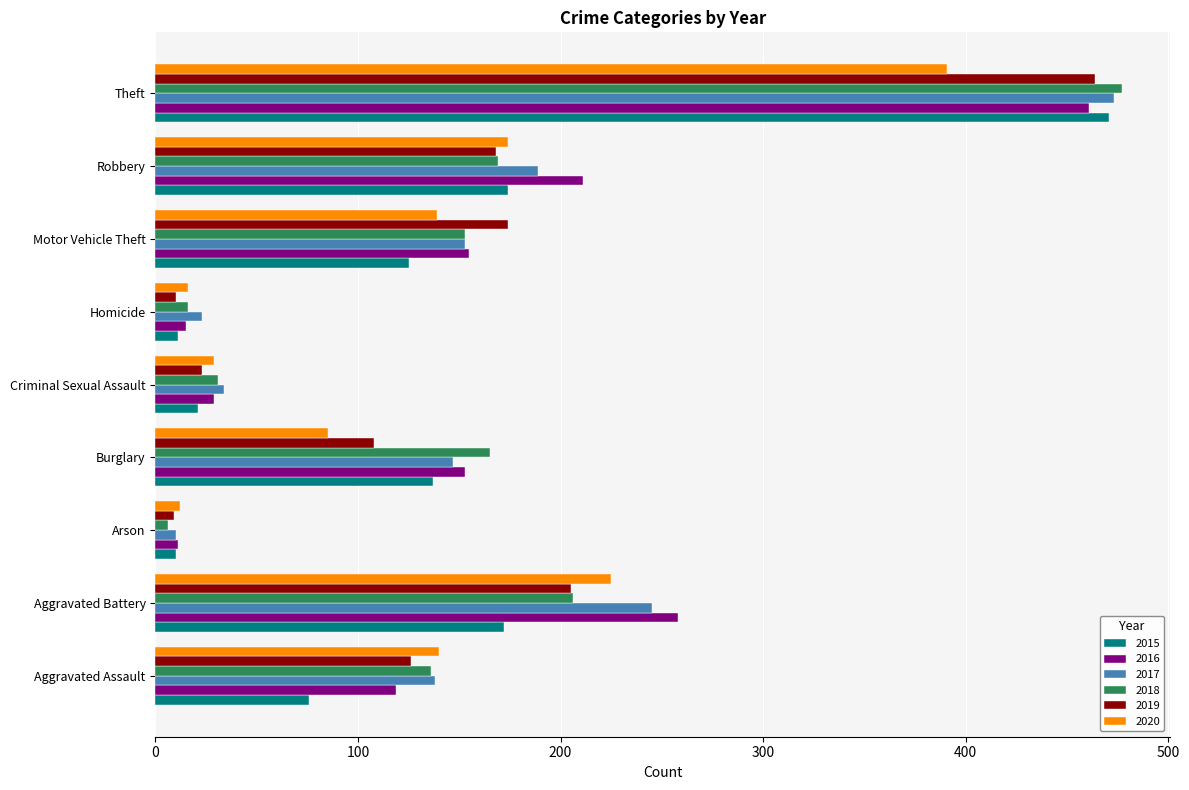

True or false: 2018 has a value of 222 at Robbery.

False